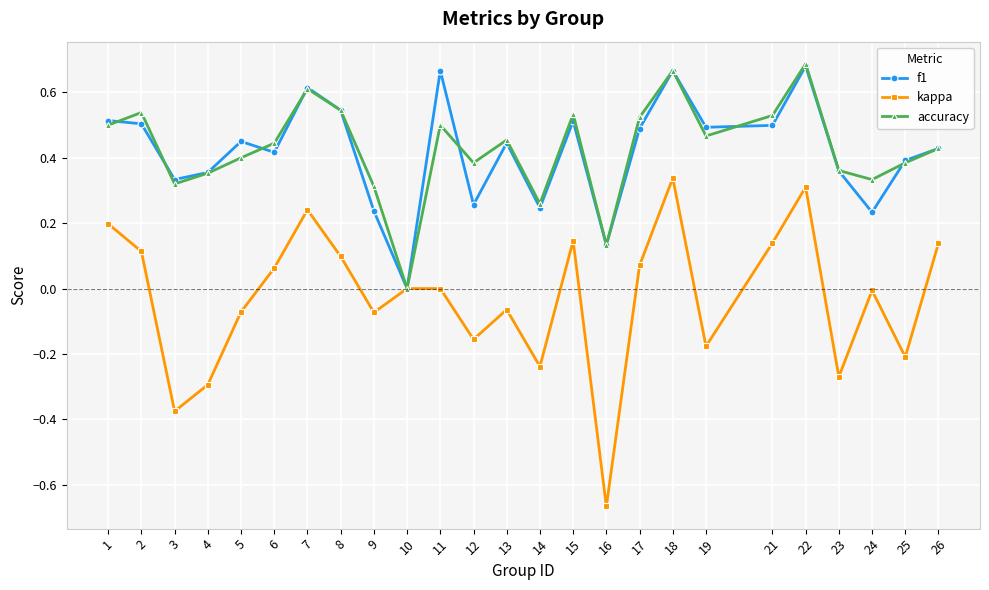

Does the chart display data point markers on the line(s)?

Yes